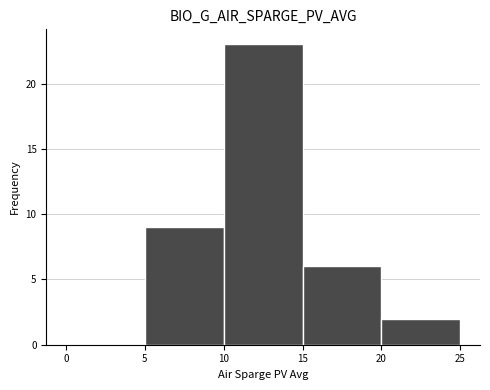

Reading left to right, list every bar in this chart as the range it spans on the x-axis followed by its height. The values are not printed on the chart, so give them approximately, as read against the axis.

0 to 5: 0
5 to 10: 9
10 to 15: 23
15 to 20: 6
20 to 25: 2